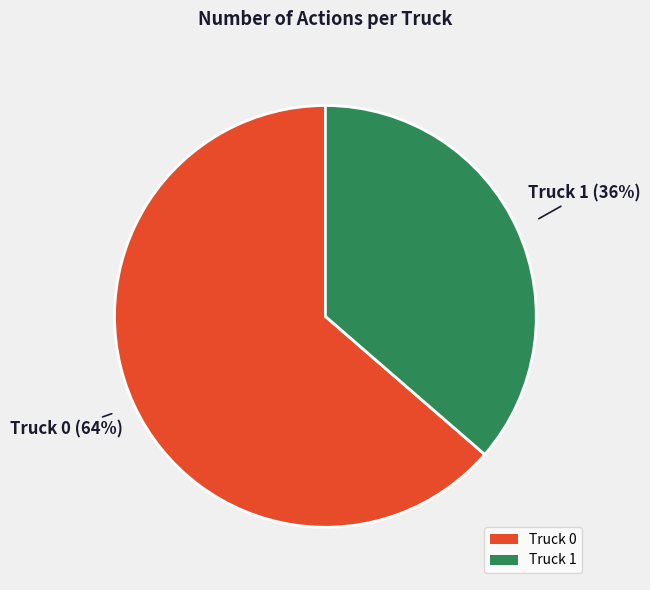

To the nearest percent, what portion does Truck 0 represent?

64%